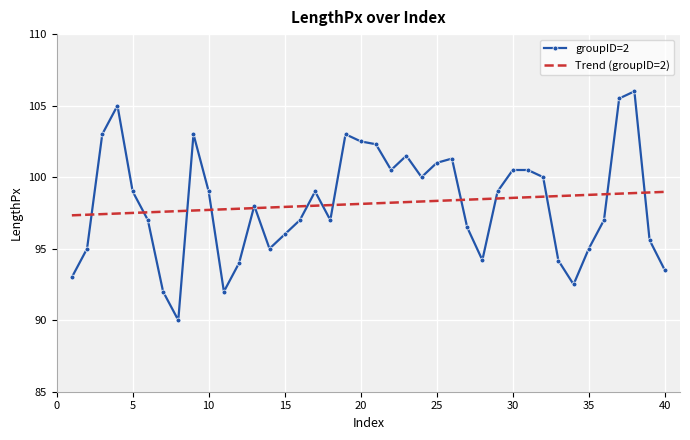

Which series has the widest spread of values?

groupID=2